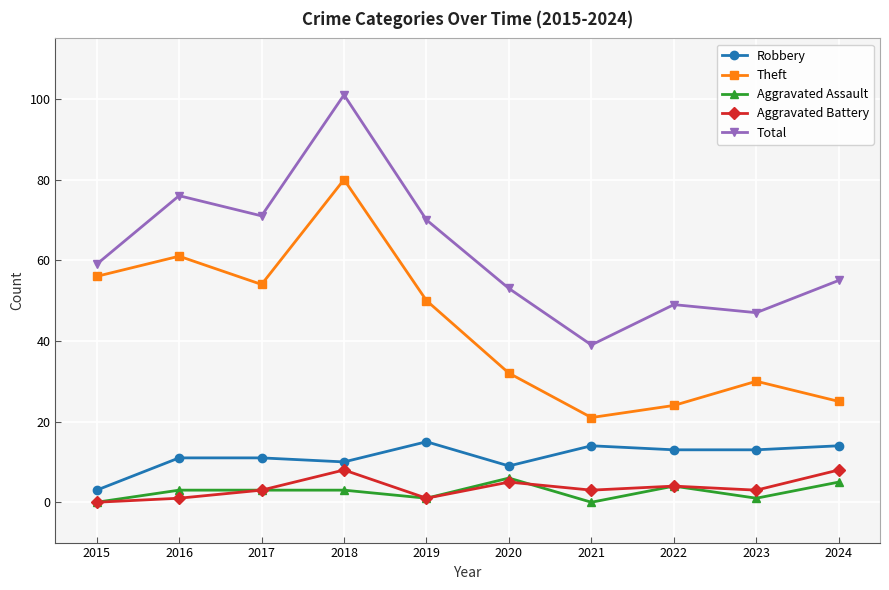

Does the chart have visible grid lines?

Yes